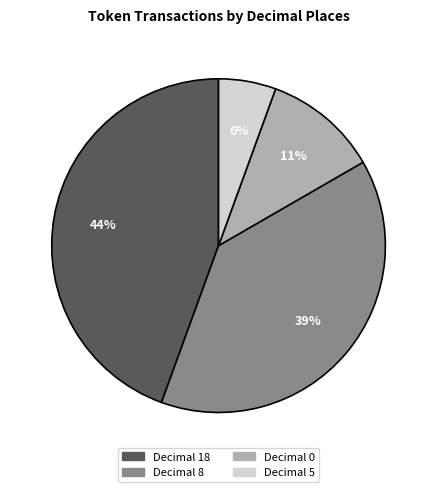

The Decimal 5 slice represents 6% of the pie. True or false?

True